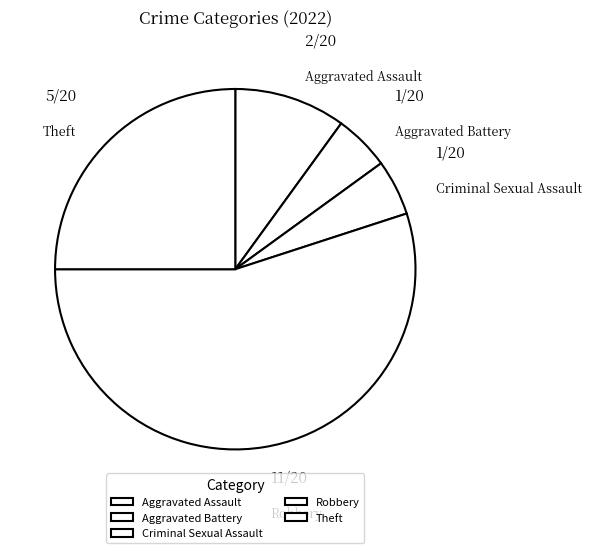

The Aggravated Assault slice represents 10% of the pie. True or false?

True